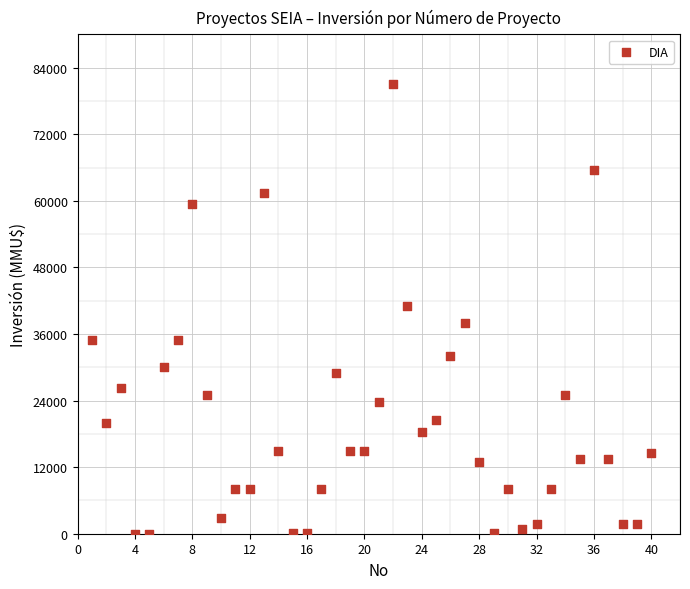

What is the range of Y values (max minus min)?

80980